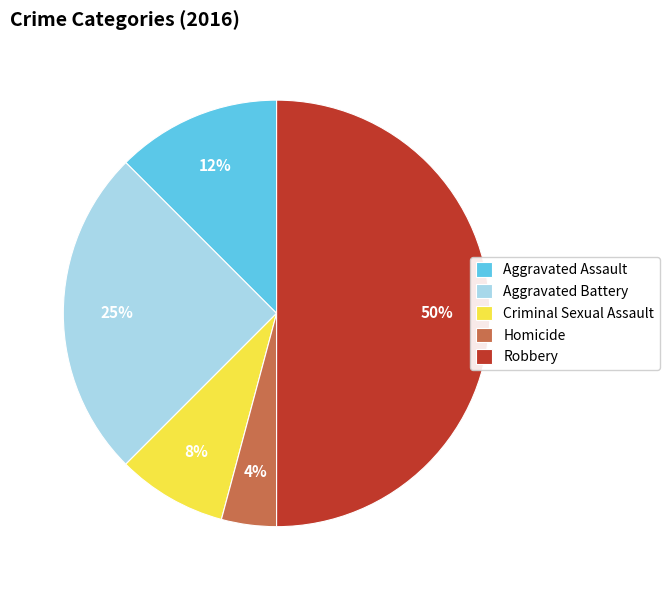

Does Criminal Sexual Assault represent more than half of the total?

No